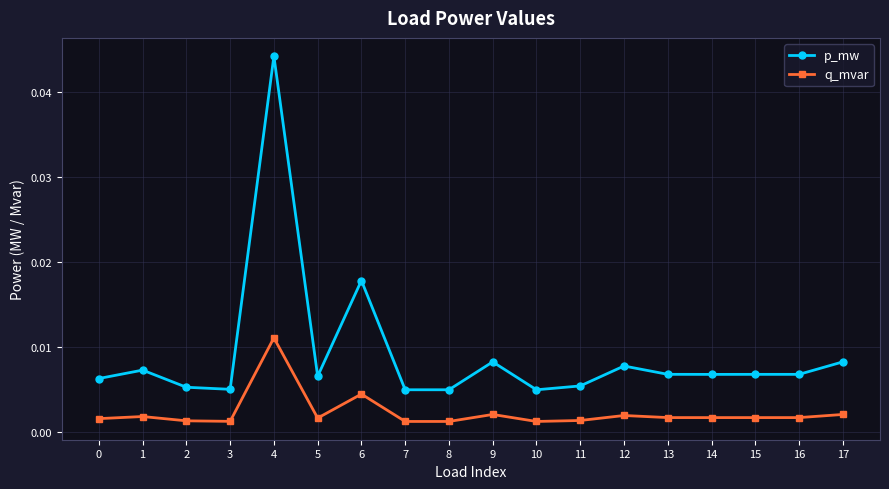

What is the sum of all p_mw values?

0.2